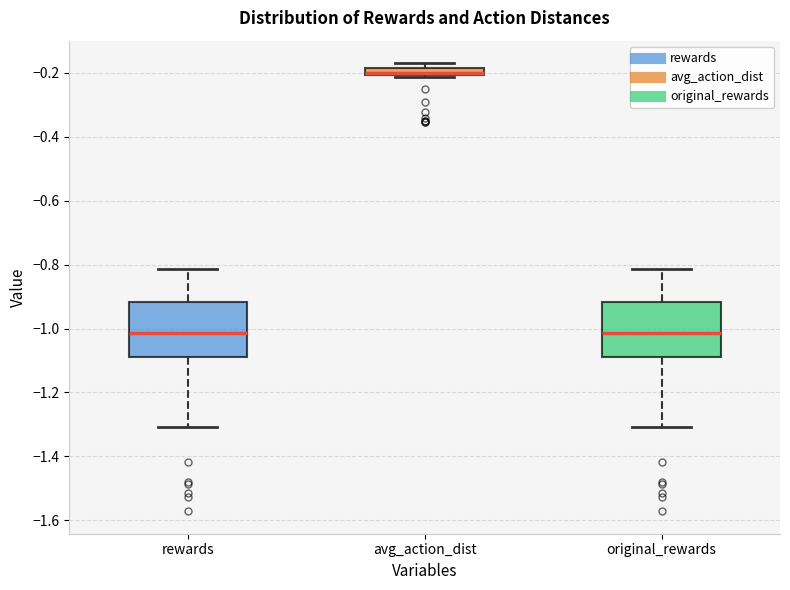

Where does the upper whisker of the box for original_rewards end on the y-axis? The values are not printed on the chart, so give them approximately, as read against the axis.

-0.82